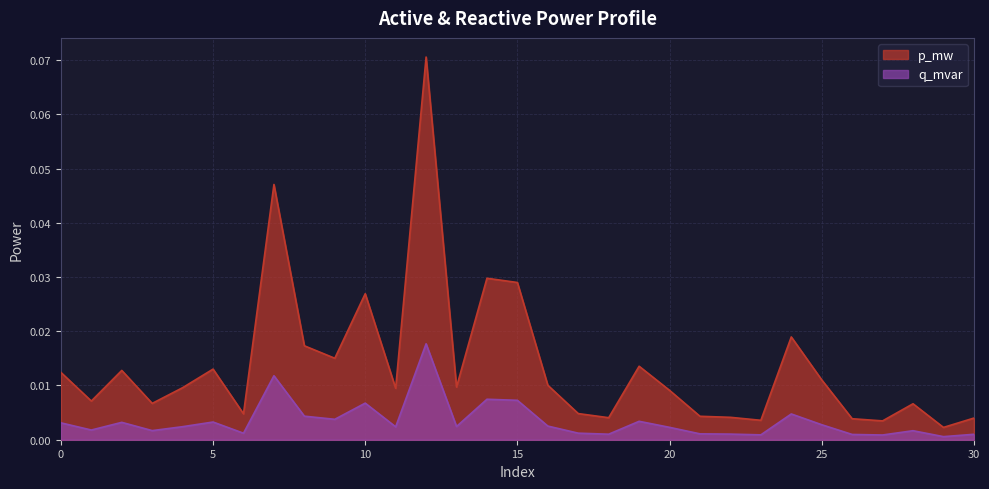

True or false: q_mvar and p_mw cross at least once.

False